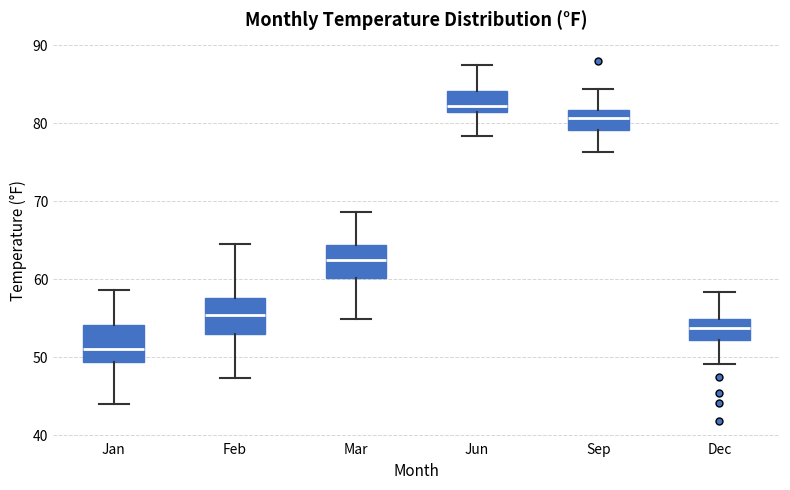

Reading left to right, read every box against the y-axis: the position of its median line, the range the box covers, and the ends of its whiskers. The values are not printed on the chart, so give them approximately, as read against the axis.

Jan: median 51, box 49 to 54, whiskers 44 to 59
Feb: median 55, box 53 to 58, whiskers 47 to 65
Mar: median 63, box 60 to 64, whiskers 55 to 69
Jun: median 82, box 81 to 84, whiskers 78 to 87
Sep: median 81, box 79 to 82, whiskers 76 to 84
Dec: median 54, box 52 to 55, whiskers 49 to 58